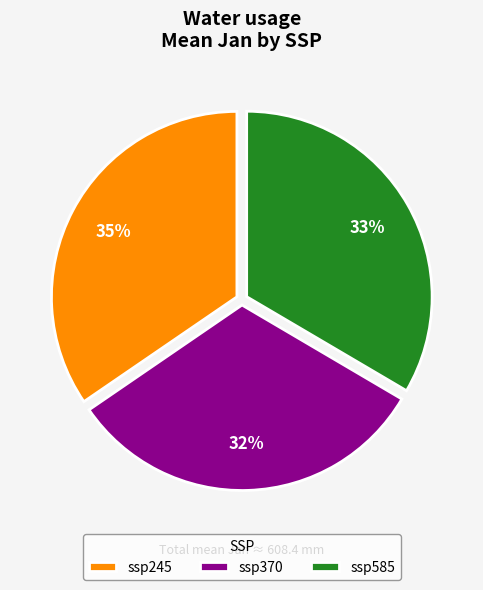

Combined, do ssp245 and ssp370 account for over 50%?

Yes